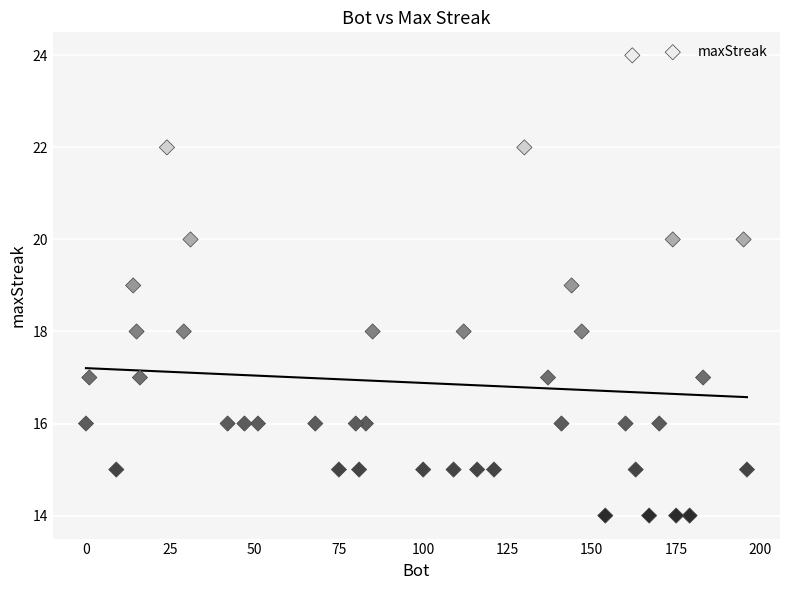

What is the range of Y values (max minus min)?

10